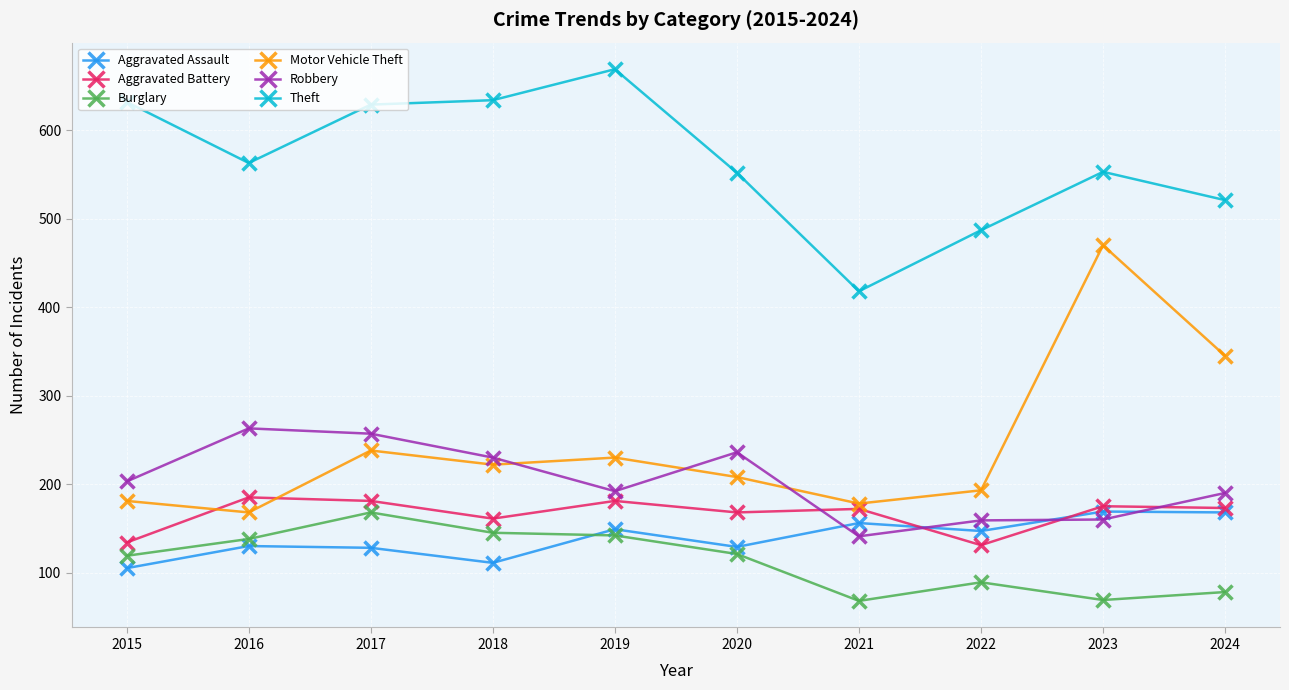

True or false: Burglary and Motor Vehicle Theft intersect in this chart.

False